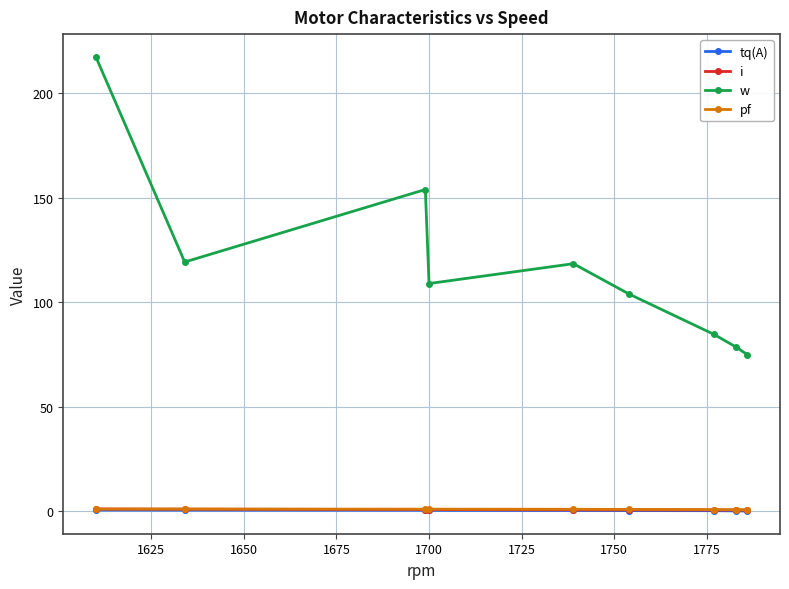

What is the value of the w point at the 1st from the left?

217.4